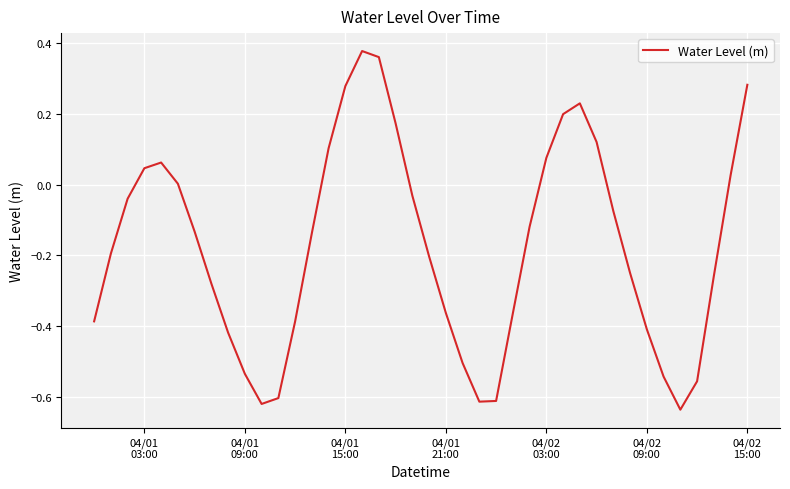

What is the difference between the maximum and minimum values?

1.0